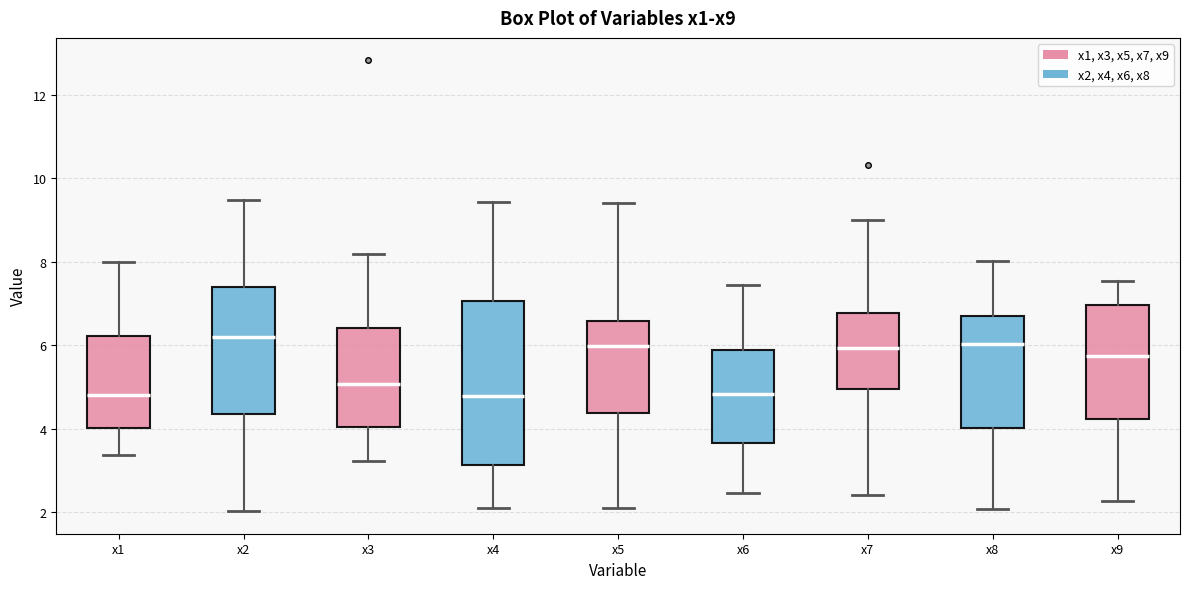

Reading left to right, transcribe this box plot: for each box, give where its median line is, the range the box spans, and where its two whiskers end, as read against the y-axis. The values are not printed on the chart, so give them approximately, as read against the axis.

x1: median 4.8, box 4.0 to 6.2, whiskers 3.4 to 8.0
x2: median 6.2, box 4.4 to 7.4, whiskers 2.0 to 9.4
x3: median 5.0, box 4.0 to 6.4, whiskers 3.2 to 8.2
x4: median 4.8, box 3.2 to 7.0, whiskers 2.0 to 9.4
x5: median 6.0, box 4.4 to 6.6, whiskers 2.2 to 9.4
x6: median 4.8, box 3.6 to 5.8, whiskers 2.4 to 7.4
x7: median 6.0, box 5.0 to 6.8, whiskers 2.4 to 9.0
x8: median 6.0, box 4.0 to 6.8, whiskers 2.0 to 8.0
x9: median 5.8, box 4.2 to 7.0, whiskers 2.2 to 7.6